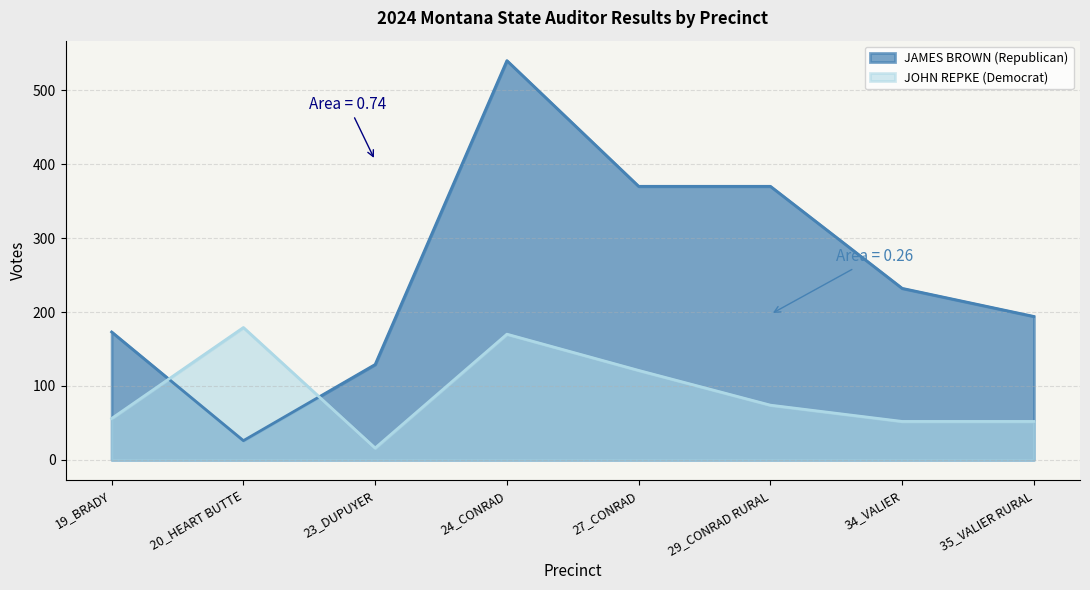

Reading left to right, list all the values displayed in this chart.

JAMES BROWN (Republican): 173	26	129	540	370	370	232	194
JOHN REPKE (Democrat): 56	179	16	170	121	74	52	52